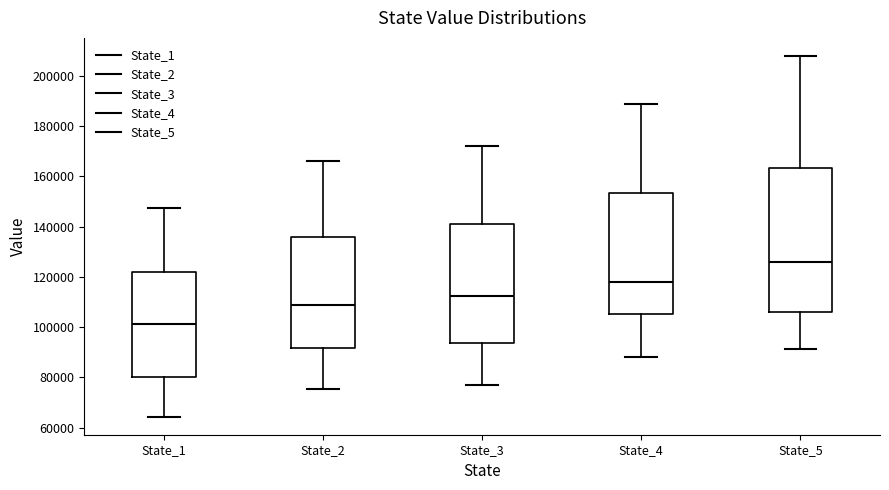

Which box has the lowest median line?

State_1